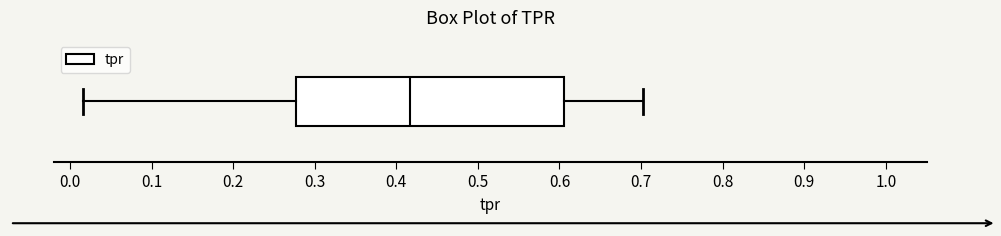

Read this box plot against the x-axis: the position of the median line, the range covered by the box, and the ends of both whiskers. The values are not printed on the chart, so give them approximately, as read against the axis.

median 0.42, box 0.28 to 0.61, whiskers 0.02 to 0.70